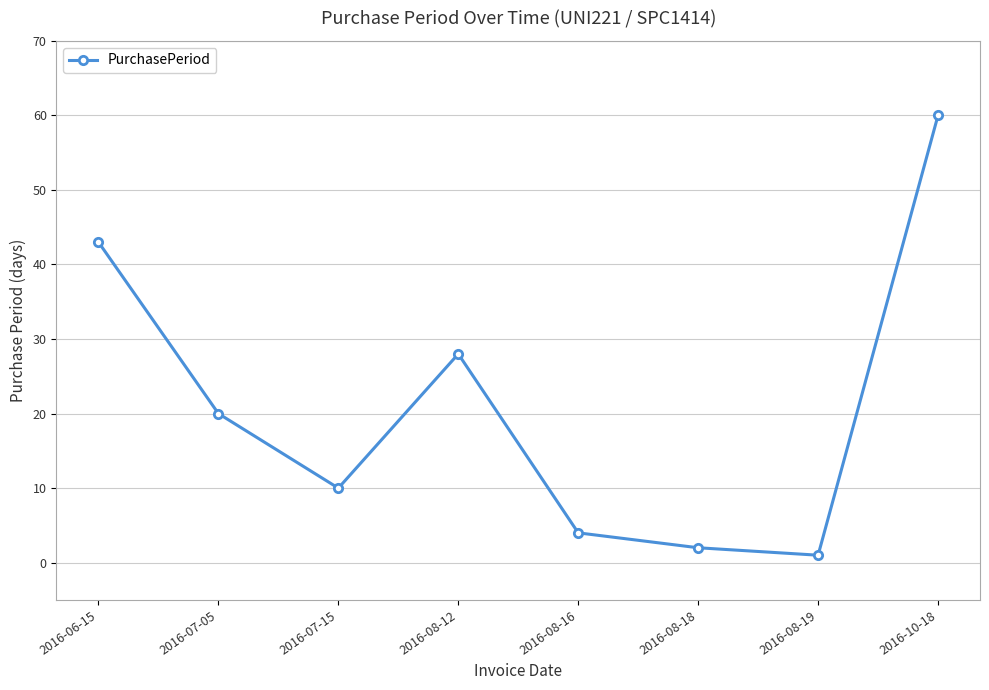

At which category does the data reach its first local peak?

2016-08-12